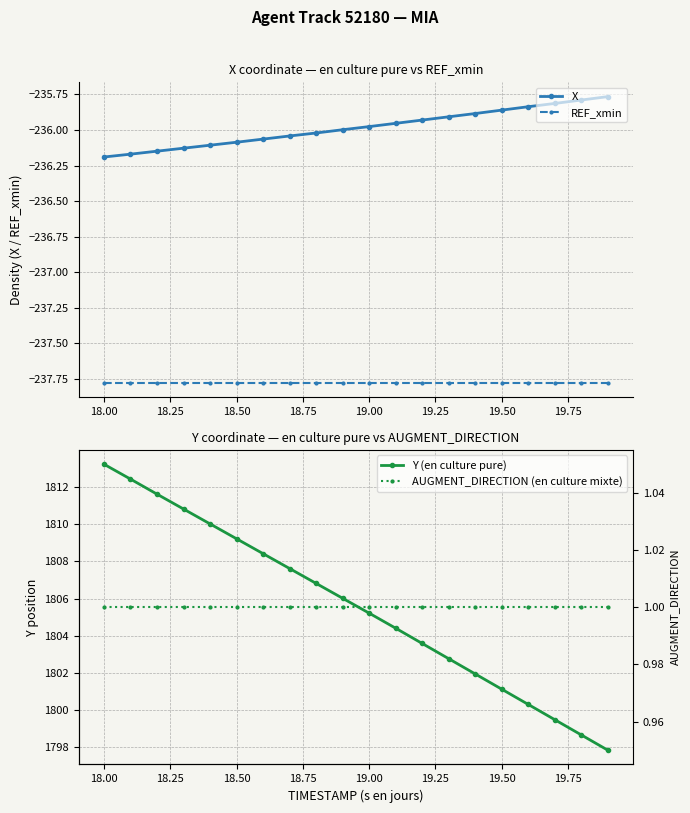

True or false: X and REF_xmin intersect in this chart.

False